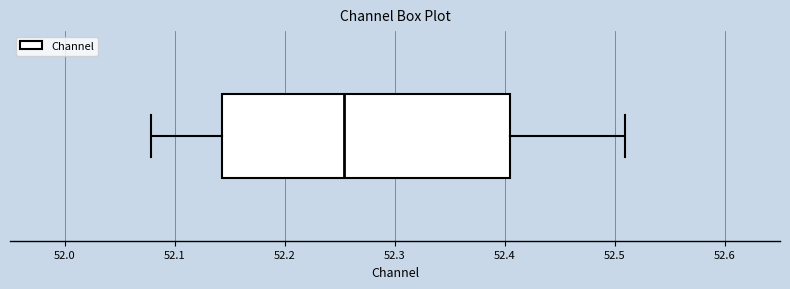

Read this box plot against the x-axis: the position of the median line, the range covered by the box, and the ends of both whiskers. The values are not printed on the chart, so give them approximately, as read against the axis.

median 52.25, box 52.14 to 52.40, whiskers 52.08 to 52.51